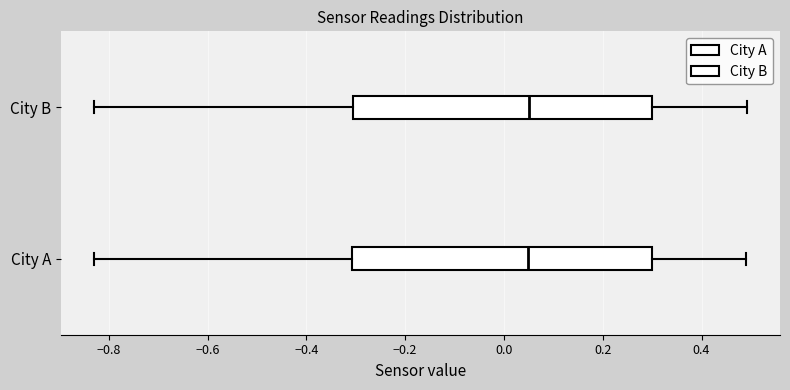

Reading bottom to top, transcribe this box plot: for each box, give where its median line is, the range the box spans, and where its two whiskers end, as read against the x-axis. The values are not printed on the chart, so give them approximately, as read against the axis.

City A: median 0.04, box -0.30 to 0.30, whiskers -0.84 to 0.48
City B: median 0.06, box -0.30 to 0.30, whiskers -0.84 to 0.50